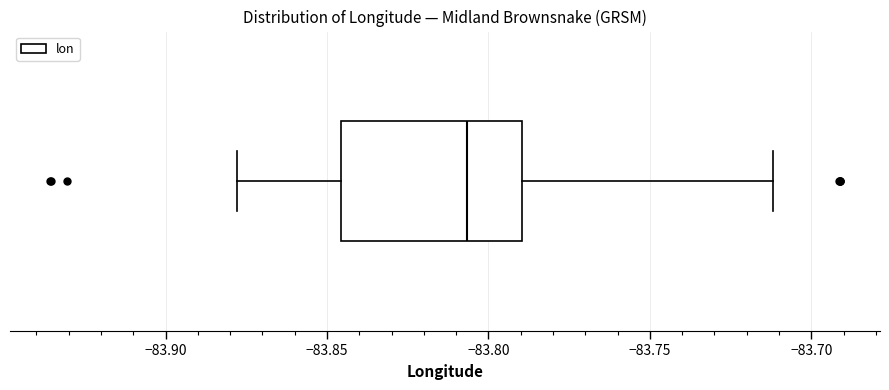

Transcribe this box plot: give where the median line is, the range the box spans, and where the two whiskers end, as read against the x-axis. The values are not printed on the chart, so give them approximately, as read against the axis.

median -83.805, box -83.845 to -83.790, whiskers -83.880 to -83.710